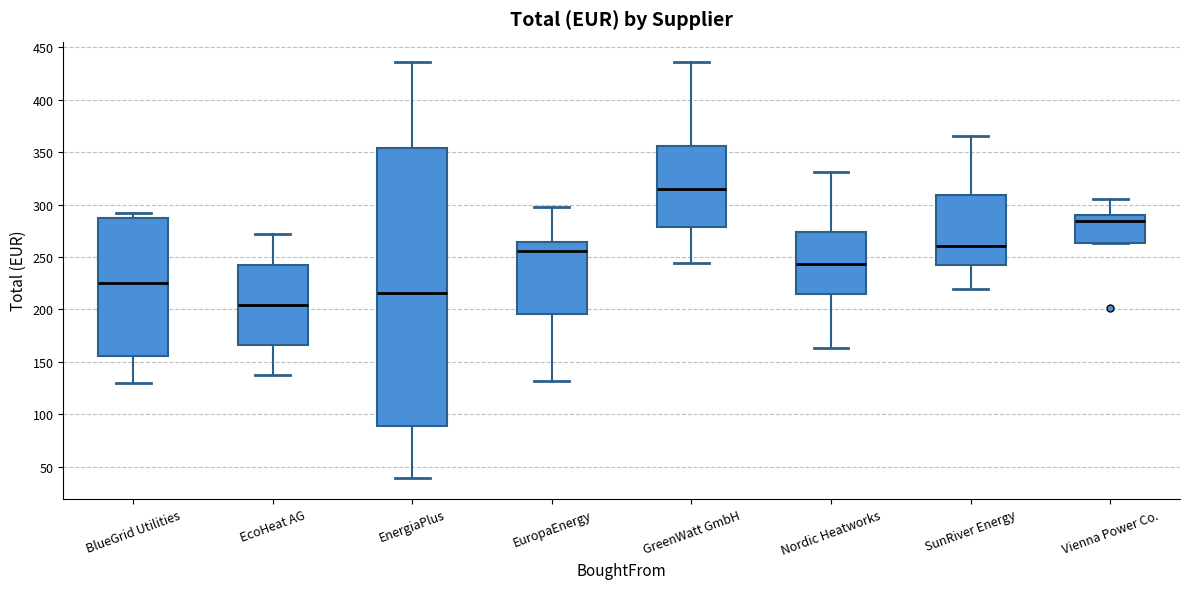

Where does the lower whisker of the box for BlueGrid Utilities end on the y-axis? The values are not printed on the chart, so give them approximately, as read against the axis.

130